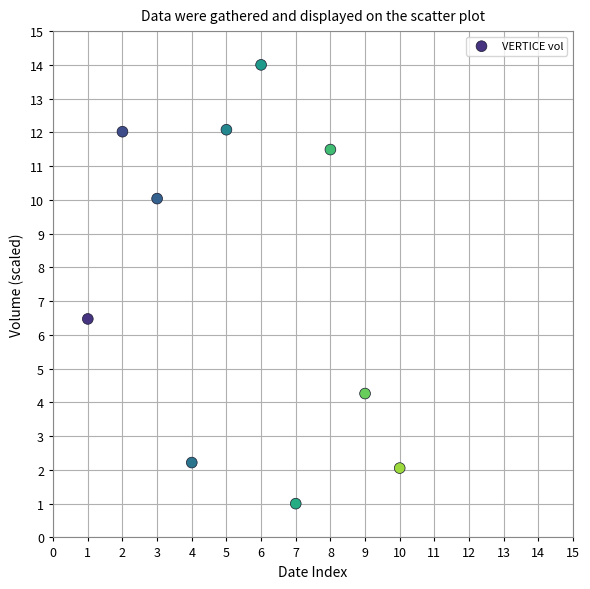

What Y value in the scatter plot is closest to 7?

6.5